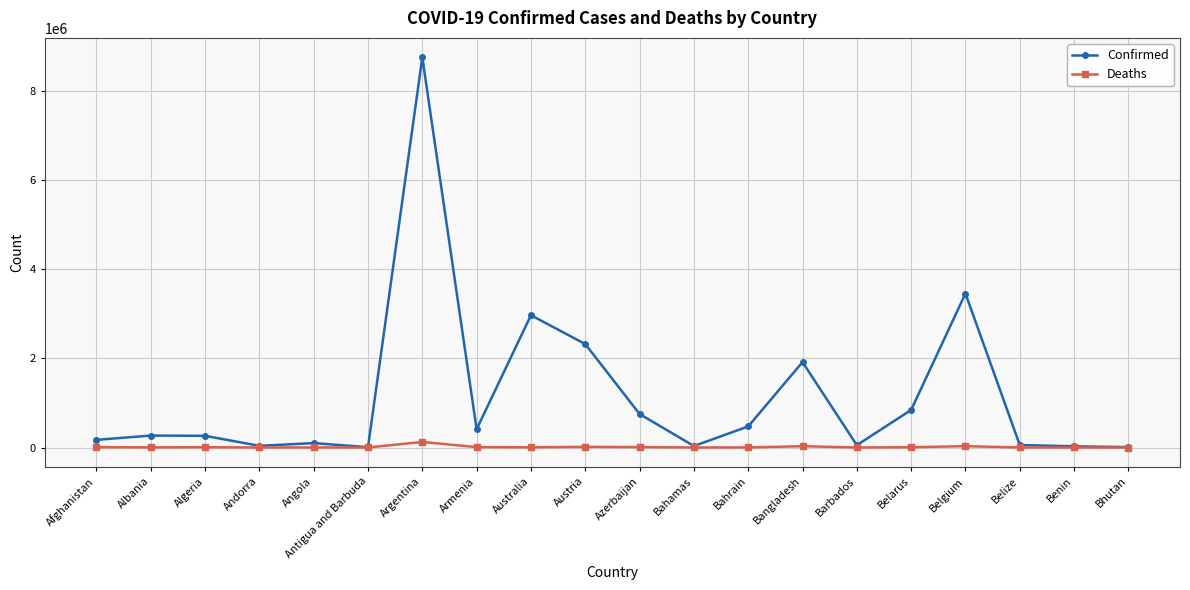

At which category is the sum across all series the highest?

Argentina